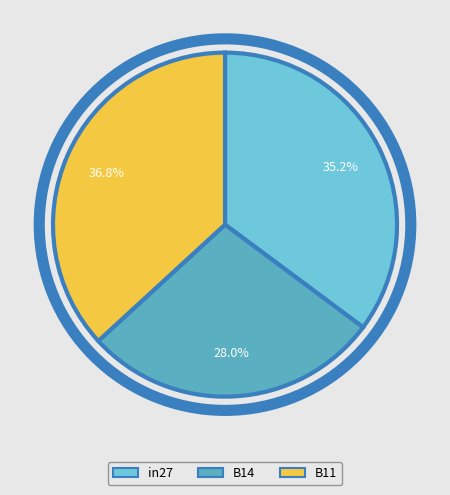

Is it true that B14 is 28% of the pie?

True